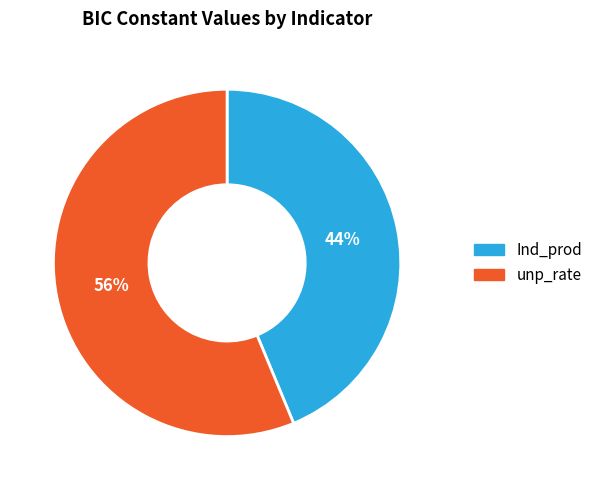

How many slices are in this pie chart?

2